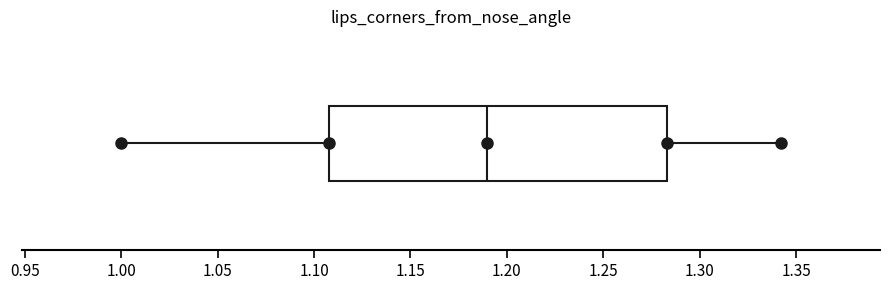

Read this box plot against the x-axis: the position of the median line, the range covered by the box, and the ends of both whiskers. The values are not printed on the chart, so give them approximately, as read against the axis.

median 1.190, box 1.110 to 1.285, whiskers 1.000 to 1.340